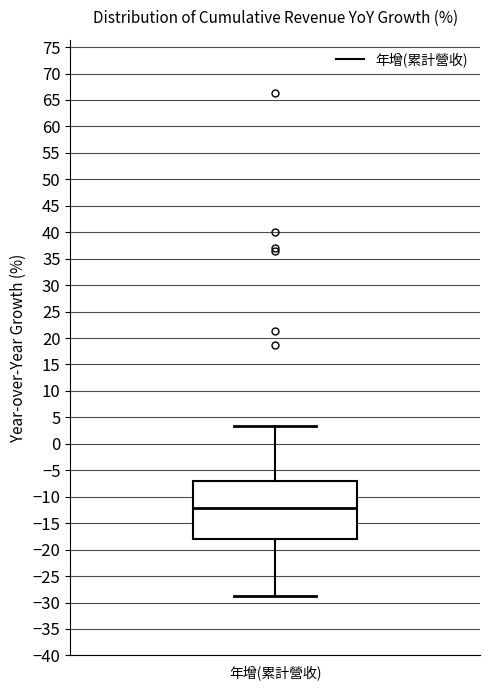

Transcribe this box plot: give where the median line is, the range the box spans, and where the two whiskers end, as read against the y-axis. The values are not printed on the chart, so give them approximately, as read against the axis.

median -12.0, box -18.0 to -7.0, whiskers -29.0 to 3.5